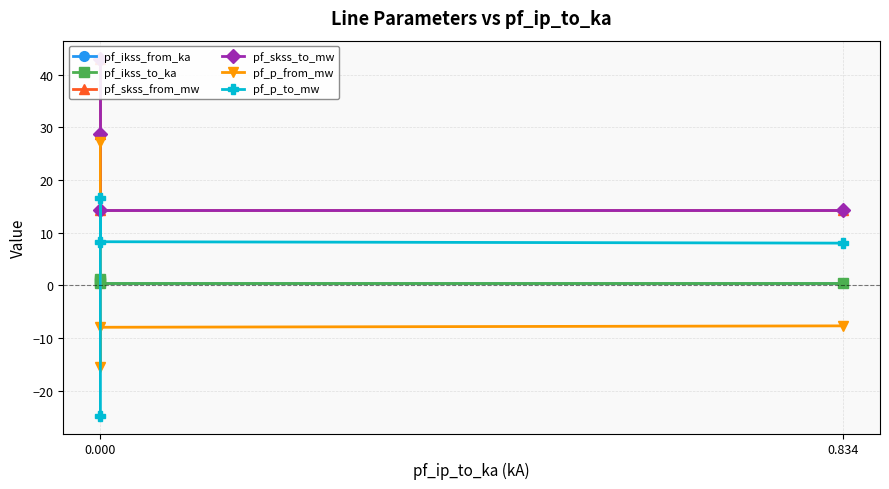

What is the difference between the maximum and minimum values in the pf_p_from_mw series?

42.6